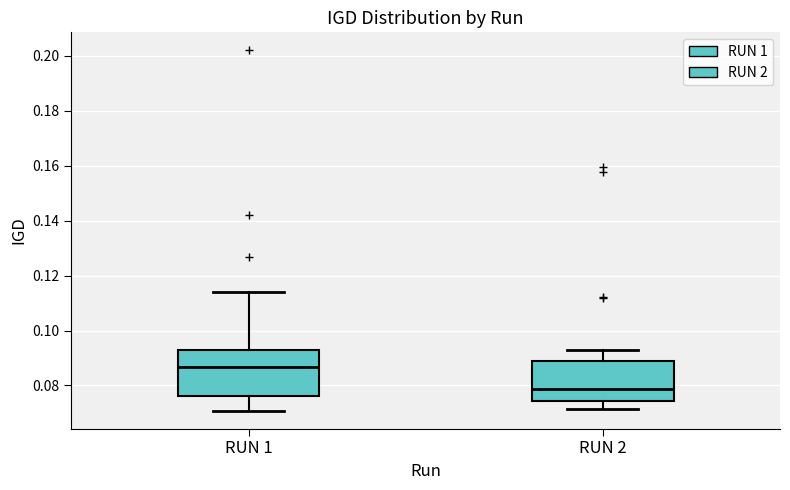

Which box has the lowest median line?

RUN 2